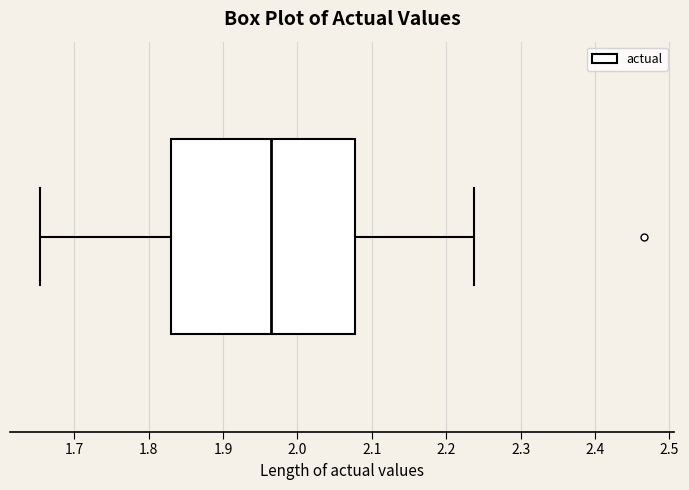

Where does the median line of the box sit on the x-axis? The values are not printed on the chart, so give them approximately, as read against the axis.

1.96